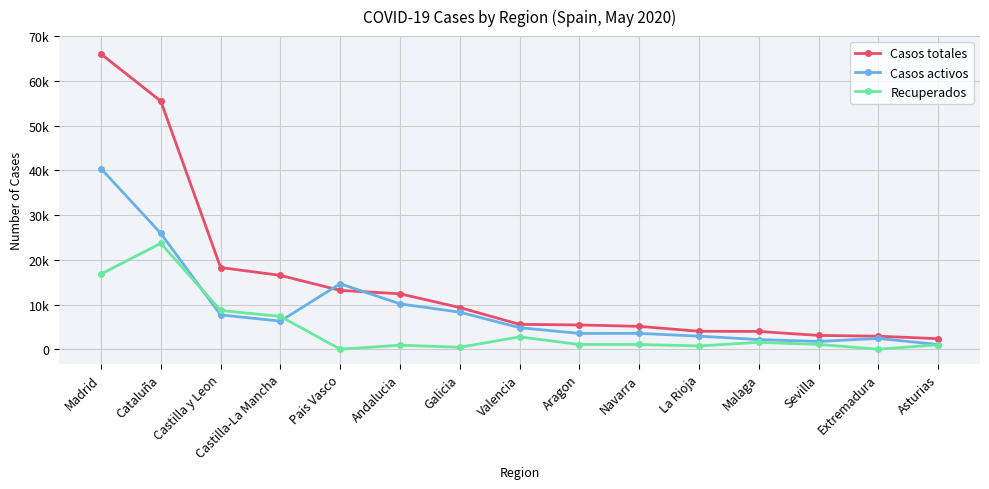

Where is Casos activos nearest to the value 20718?

Cataluña